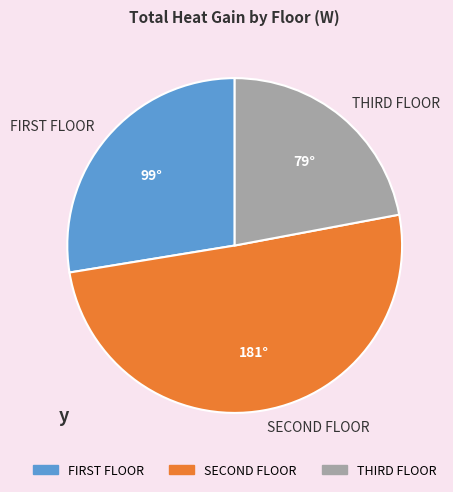

Count the number of slices in the pie.

3